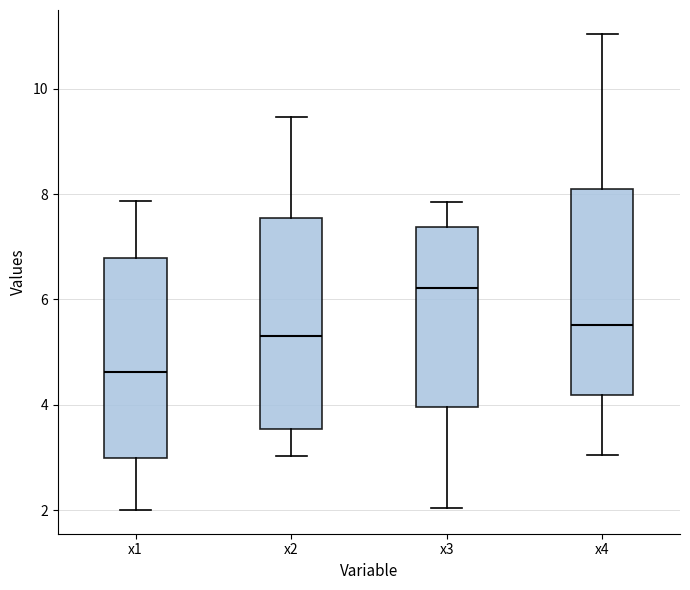

Reading left to right, read every box against the y-axis: the position of its median line, the range the box covers, and the ends of its whiskers. The values are not printed on the chart, so give them approximately, as read against the axis.

x1: median 4.6, box 3.0 to 6.8, whiskers 2.0 to 7.8
x2: median 5.4, box 3.6 to 7.6, whiskers 3.0 to 9.4
x3: median 6.2, box 4.0 to 7.4, whiskers 2.0 to 7.8
x4: median 5.6, box 4.2 to 8.0, whiskers 3.0 to 11.0